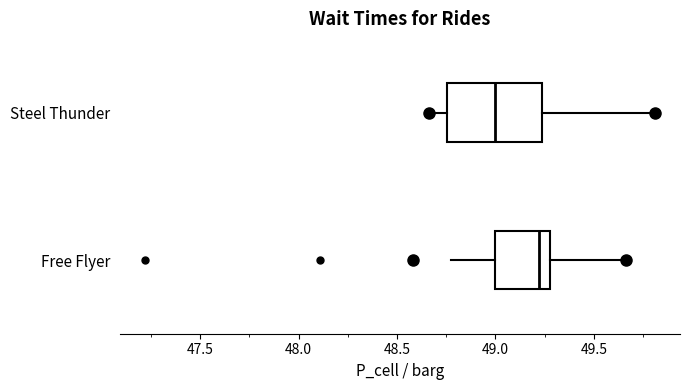

Where does the median line of the box for Steel Thunder sit on the x-axis? The values are not printed on the chart, so give them approximately, as read against the axis.

49.00